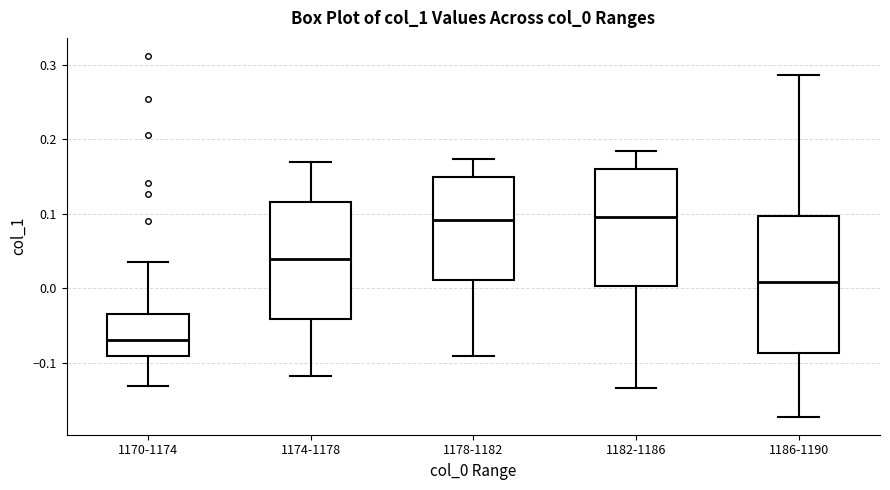

Reading left to right, read every box against the y-axis: the position of its median line, the range the box covers, and the ends of its whiskers. The values are not printed on the chart, so give them approximately, as read against the axis.

1170-1174: median -0.07, box -0.09 to -0.03, whiskers -0.13 to 0.04
1174-1178: median 0.04, box -0.04 to 0.12, whiskers -0.12 to 0.17
1178-1182: median 0.09, box 0.01 to 0.15, whiskers -0.09 to 0.17
1182-1186: median 0.10, box 0.00 to 0.16, whiskers -0.13 to 0.19
1186-1190: median 0.01, box -0.09 to 0.10, whiskers -0.17 to 0.29